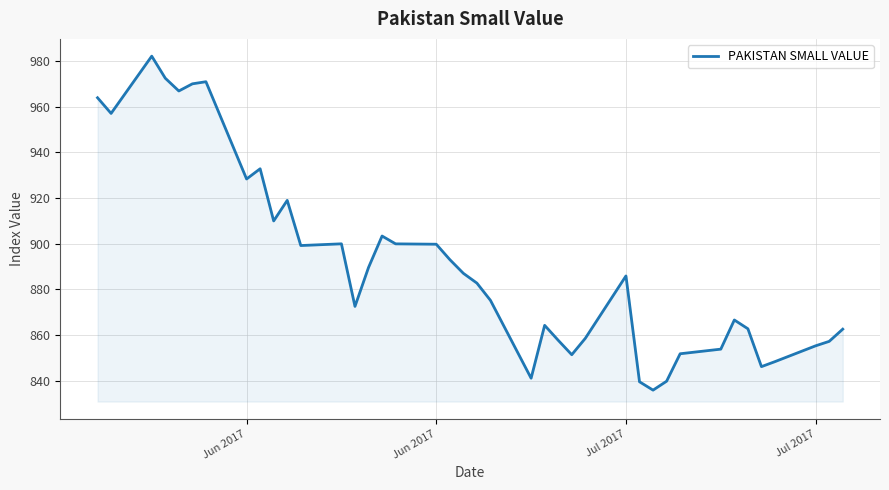

What is the minimum value shown in the chart?

835.9